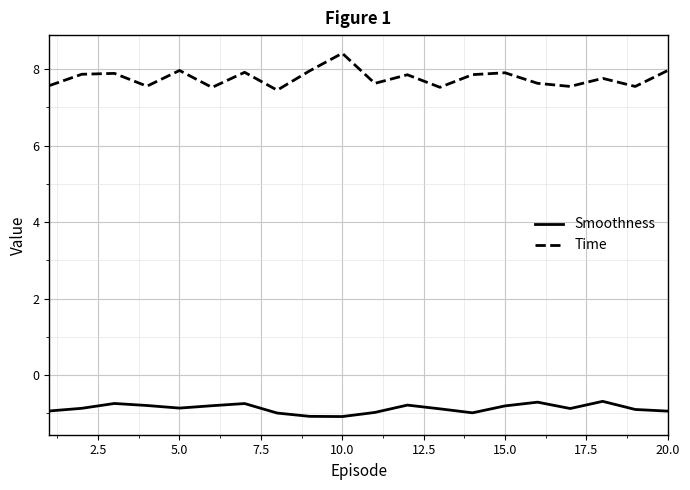

At how many categories does at least one series exceed 0?

20